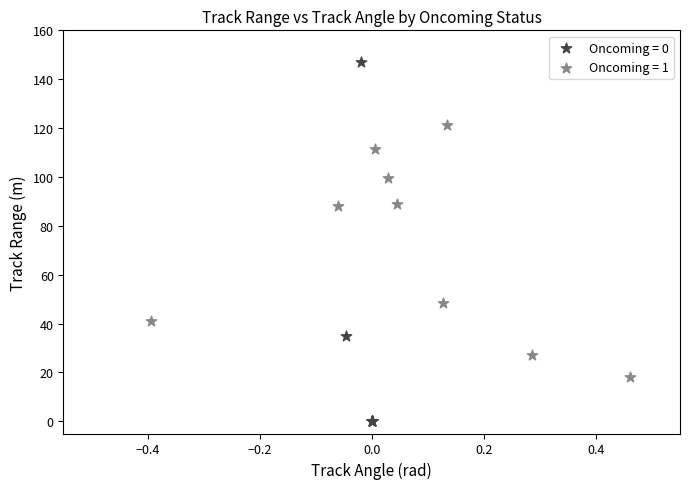

Which series contains the lowest Y value?

Oncoming = 0